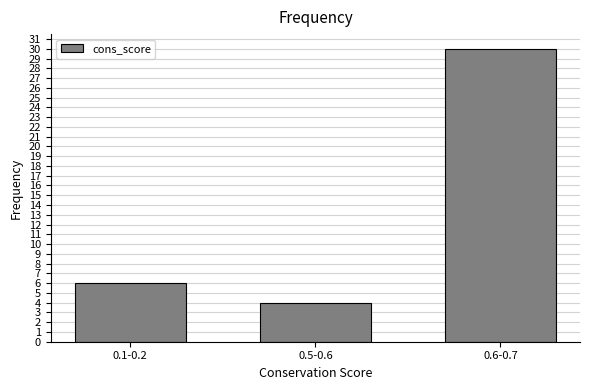

Reading right to left, what are all the values shown in this chart?

30	4	6